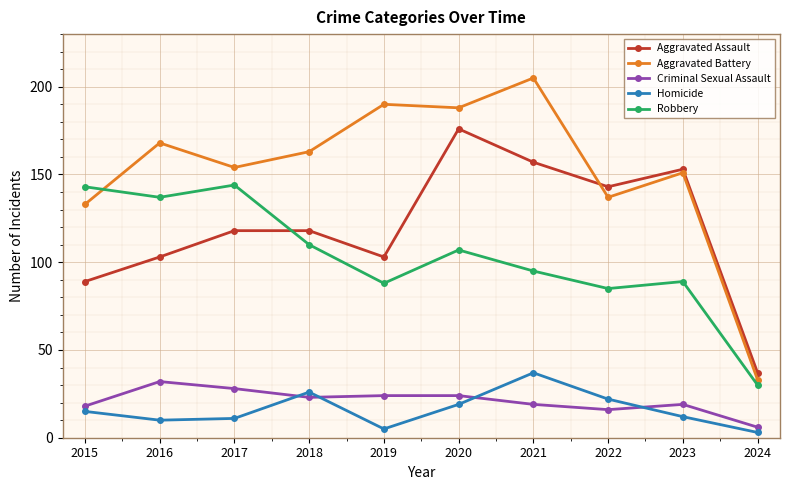

What is the greatest value displayed?

205